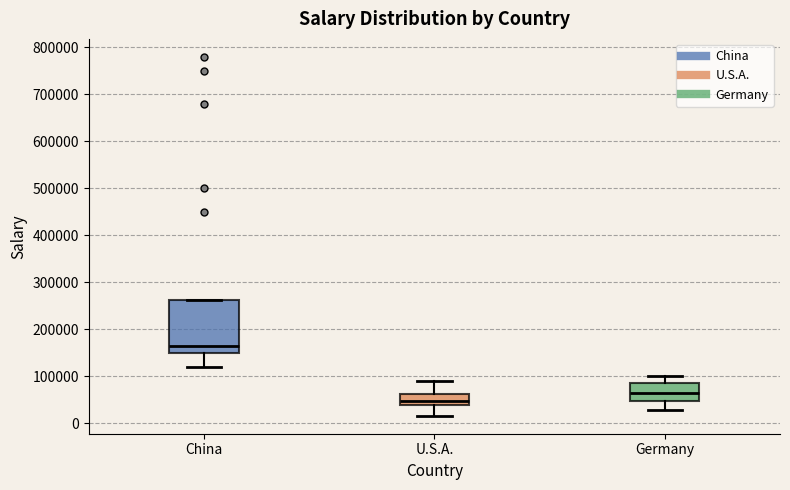

Which box's median line is the highest?

China